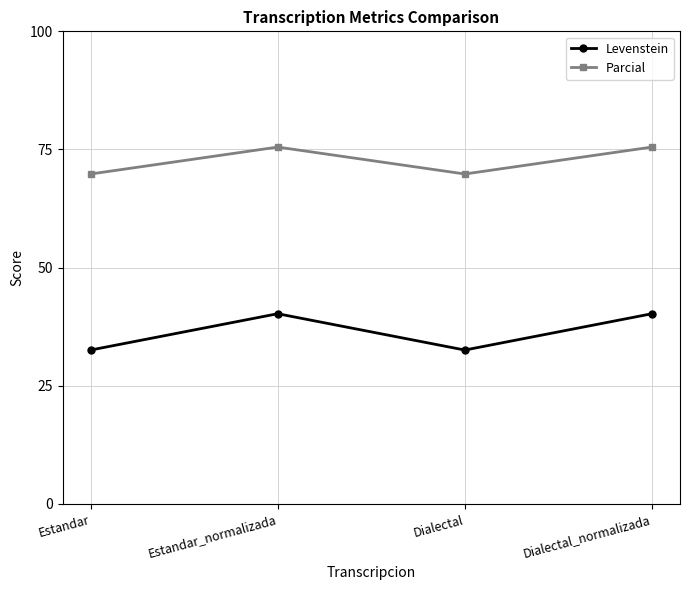

What is the approximate value of Parcial at Dialectal_normalizada?

75.5